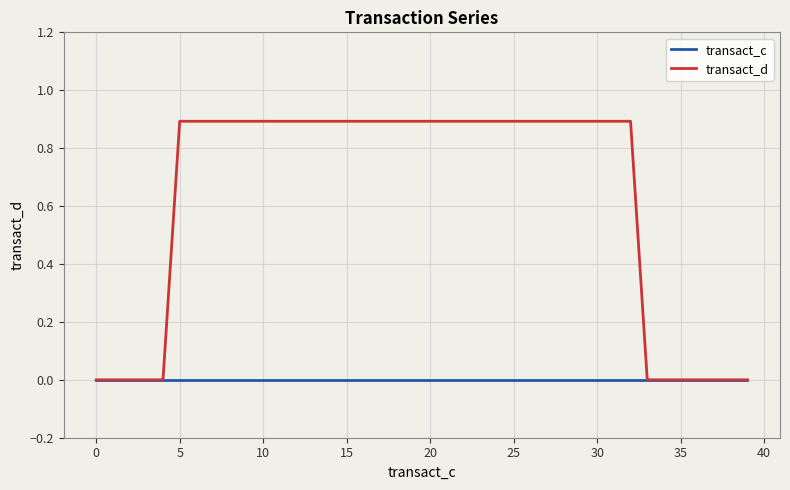

Reading right to left, list all the values displayed in this chart.

transact_c: 0.0	0.0	0.0	0.0	0.0	0.0	0.0	0.0	0.0	0.0	0.0	0.0	0.0	0.0	0.0	0.0	0.0	0.0	0.0	0.0	0.0	0.0	0.0	0.0	0.0	0.0	0.0	0.0	0.0	0.0	0.0	0.0	0.0	0.0	0.0	0.0	0.0	0.0	0.0	0.0
transact_d: 0.0	0.0	0.0	0.0	0.0	0.0	0.0	0.9	0.9	0.9	0.9	0.9	0.9	0.9	0.9	0.9	0.9	0.9	0.9	0.9	0.9	0.9	0.9	0.9	0.9	0.9	0.9	0.9	0.9	0.9	0.9	0.9	0.9	0.9	0.9	0.0	0.0	0.0	0.0	0.0